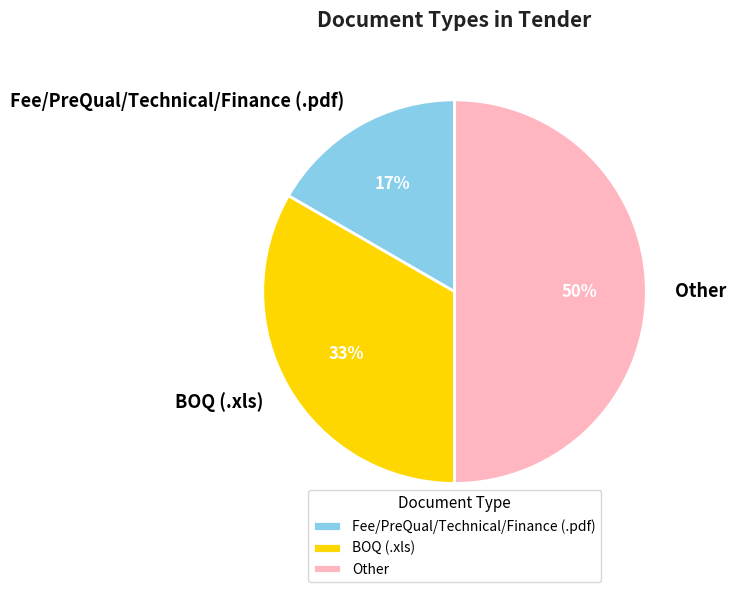

To the nearest percent, what is the difference between the largest and smallest slice percentages?

33%